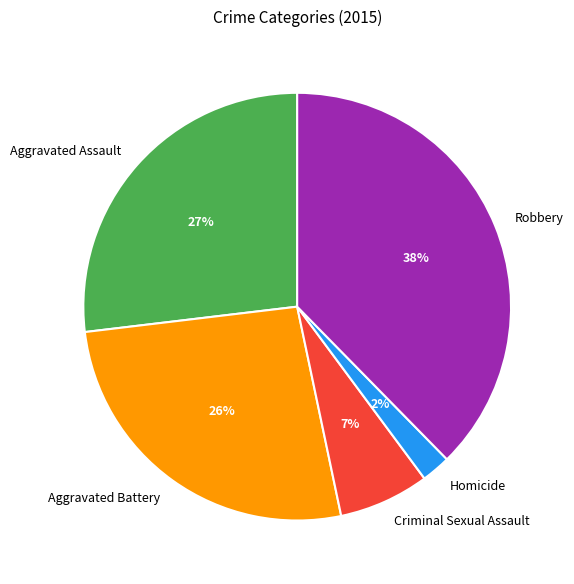

Count the number of slices in the pie.

5